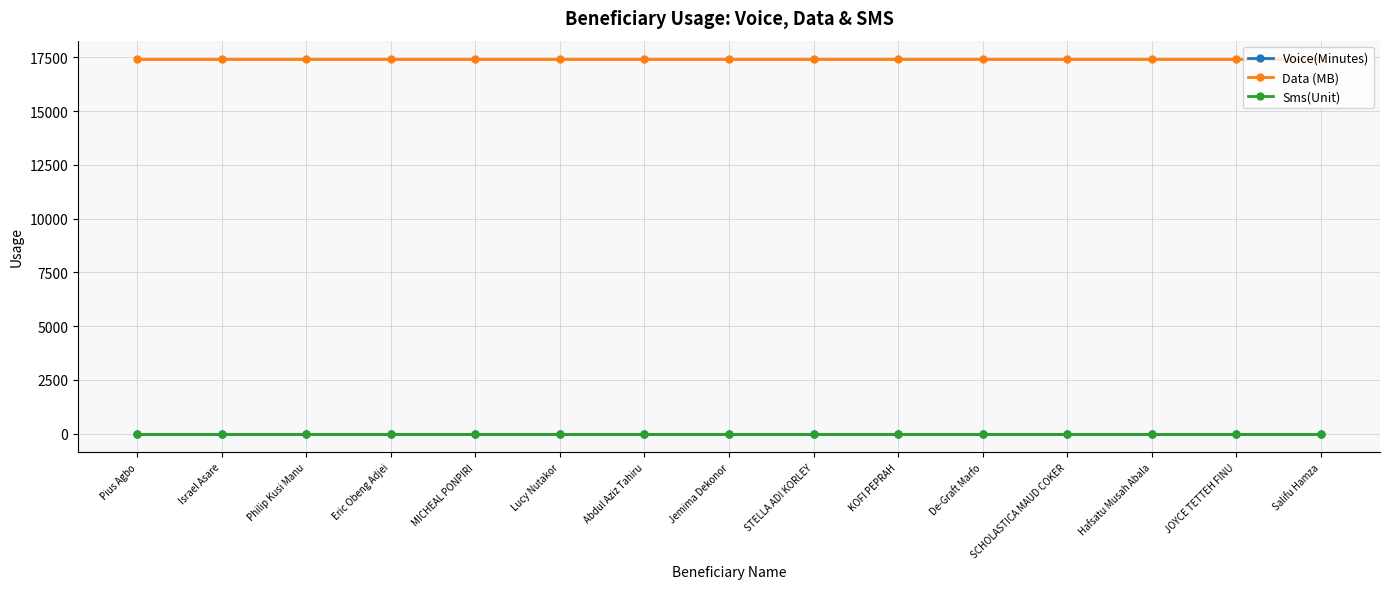

Reading right to left, list all the values displayed in this chart.

Voice(Minutes): 0	0	0	0	0	0	0	0	0	0	0	0	0	0	0
Data (MB): 17408	17408	17408	17408	17408	17408	17408	17408	17408	17408	17408	17408	17408	17408	17408
Sms(Unit): 0	0	0	0	0	0	0	0	0	0	0	0	0	0	0